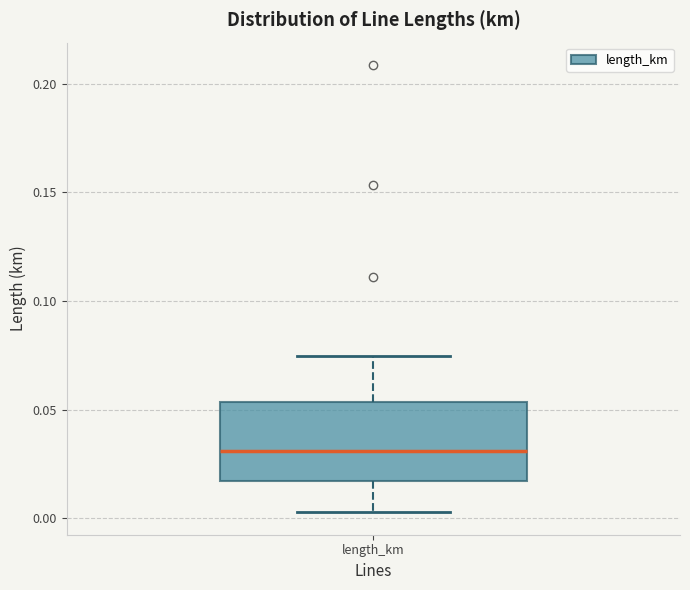

Transcribe this box plot: give where the median line is, the range the box spans, and where the two whiskers end, as read against the y-axis. The values are not printed on the chart, so give them approximately, as read against the axis.

median 0.030, box 0.015 to 0.055, whiskers 0.005 to 0.075